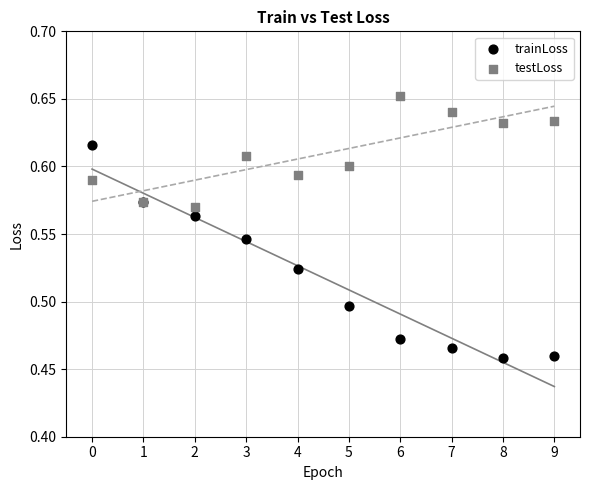

Which series reaches the minimum Y coordinate?

trainLoss